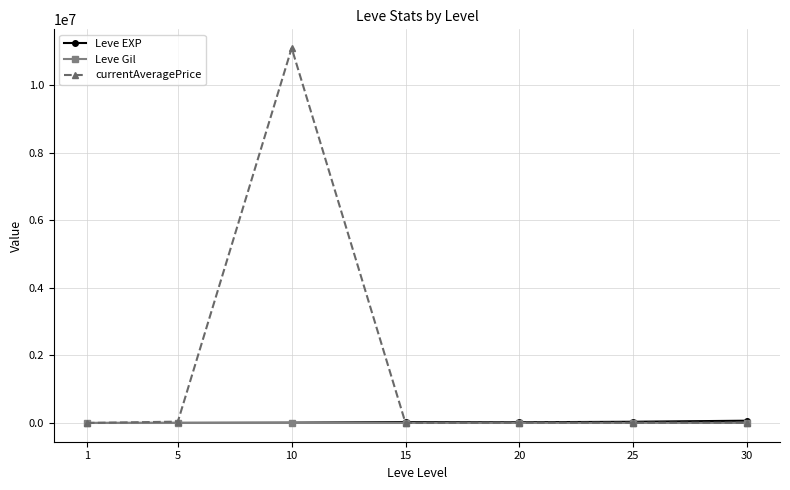

How many lines are shown in the chart?

3